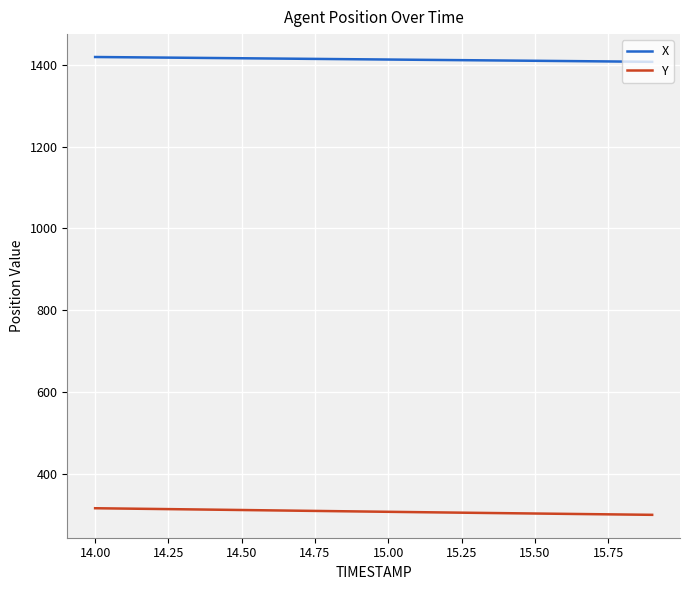

True or false: Y and X intersect in this chart.

False